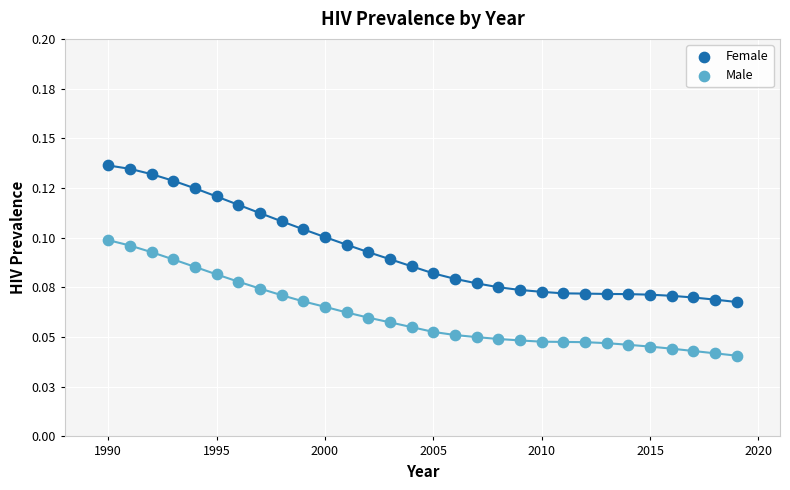

Which series has the widest spread of Y values?

Female